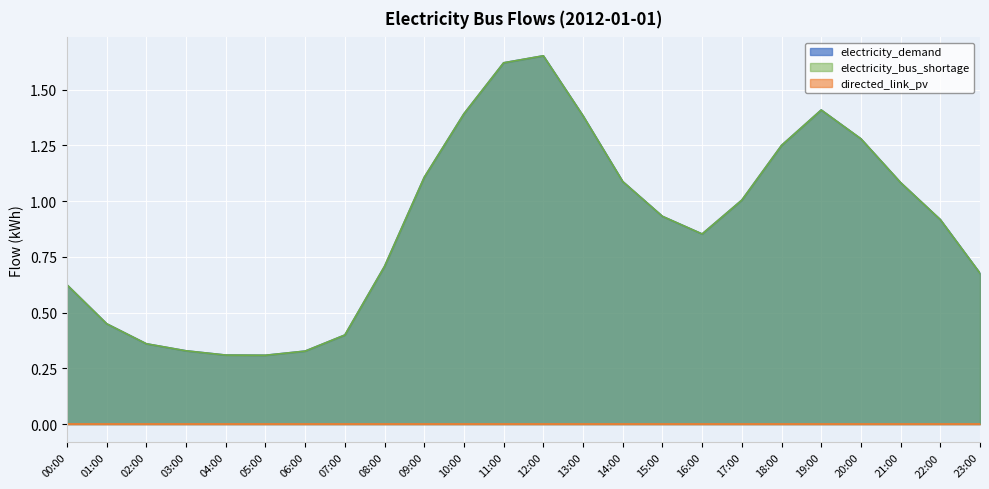

The value of electricity_bus_shortage at 11:00 is 1.1. True or false?

False